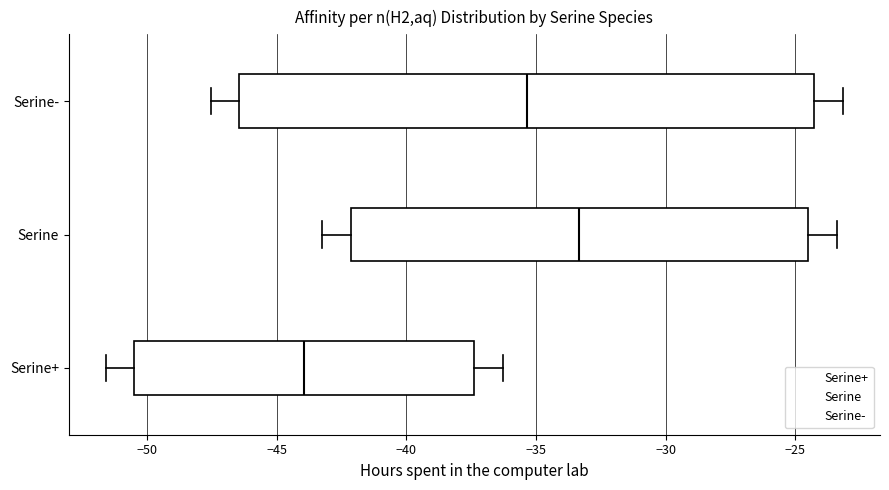

Reading bottom to top, transcribe this box plot: for each box, give where its median line is, the range the box spans, and where its two whiskers end, as read against the x-axis. The values are not printed on the chart, so give them approximately, as read against the axis.

Serine+: median -44.0, box -50.5 to -37.5, whiskers -51.5 to -36.5
Serine: median -33.5, box -42.0 to -24.5, whiskers -43.5 to -23.5
Serine-: median -35.5, box -46.5 to -24.5, whiskers -47.5 to -23.0